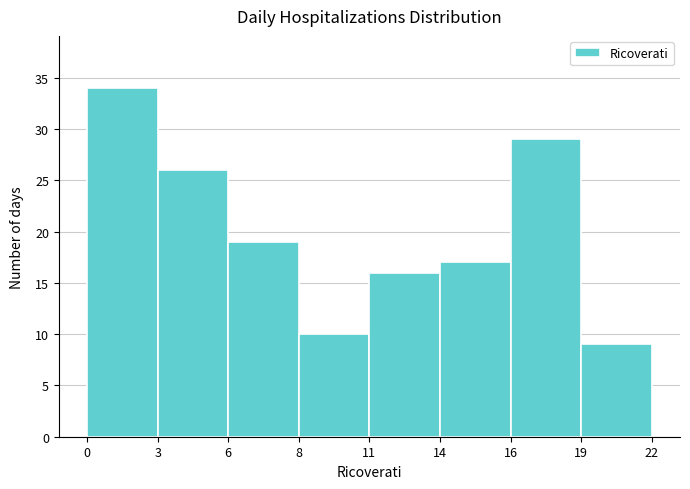

Reading left to right, list all the values displayed in this chart.

34	26	19	10	16	17	29	9